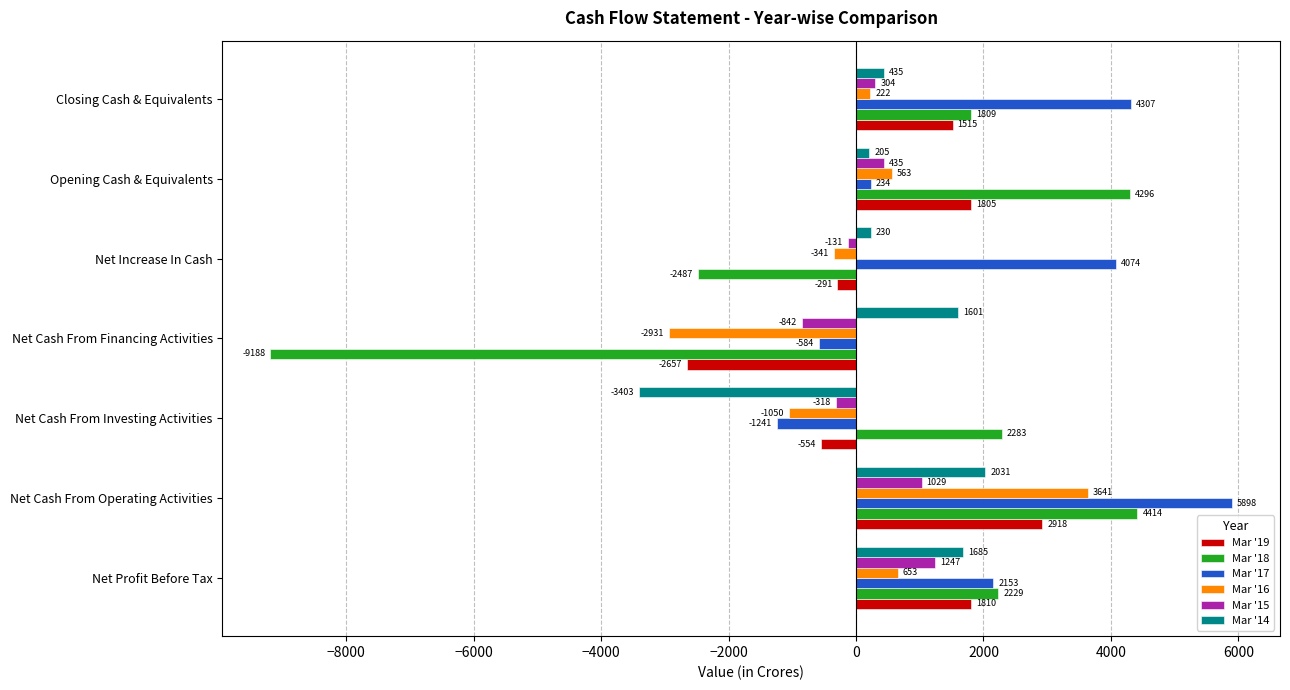

Rank the series by their maximum value, from highest to lowest.

Mar '17, Mar '18, Mar '16, Mar '19, Mar '14, Mar '15